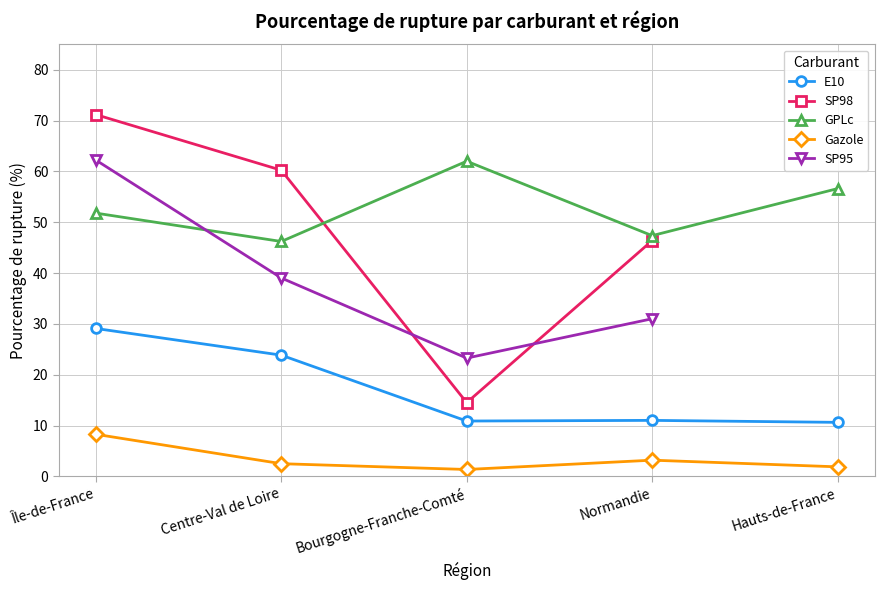

How many times do SP95 and GPLc cross each other?

1